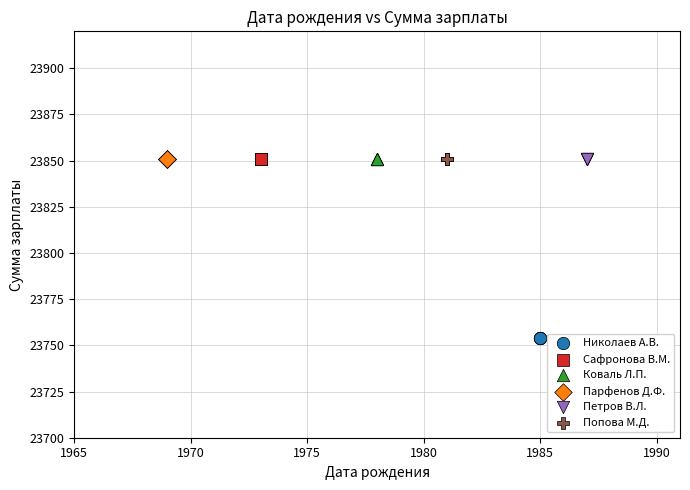

What are all the series names shown in the legend?

Николаев А.В., Сафронова В.М., Коваль Л.П., Парфенов Д.Ф., Петров В.Л., Попова М.Д.